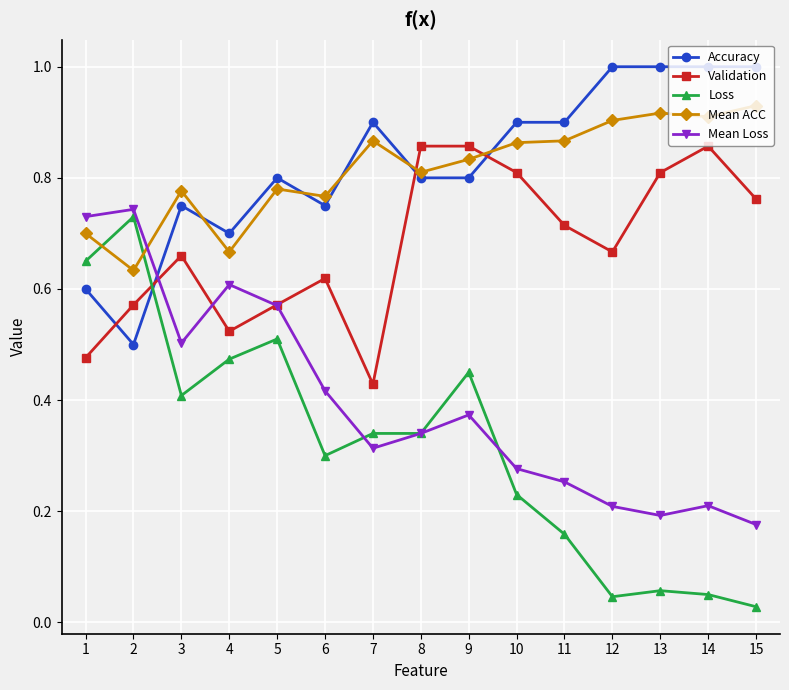

What is the sum of all Loss values?

4.8